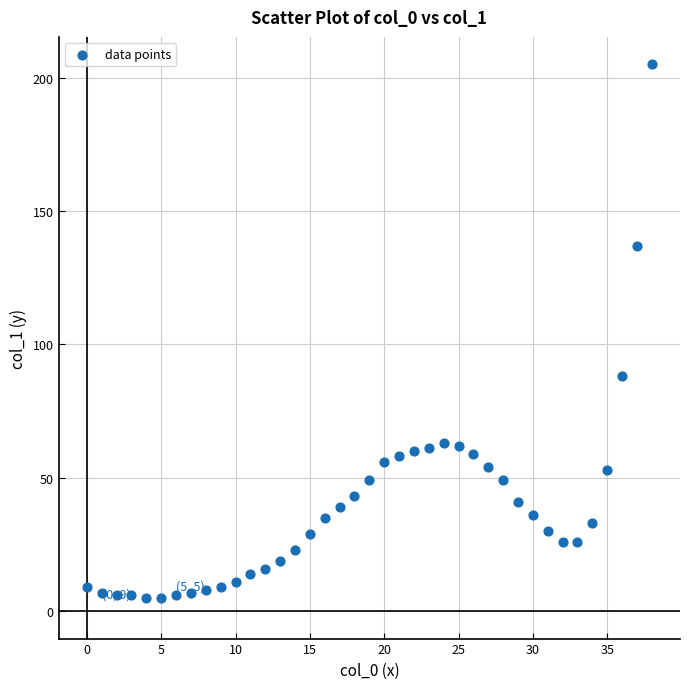

What is the range of Y values (max minus min)?

200